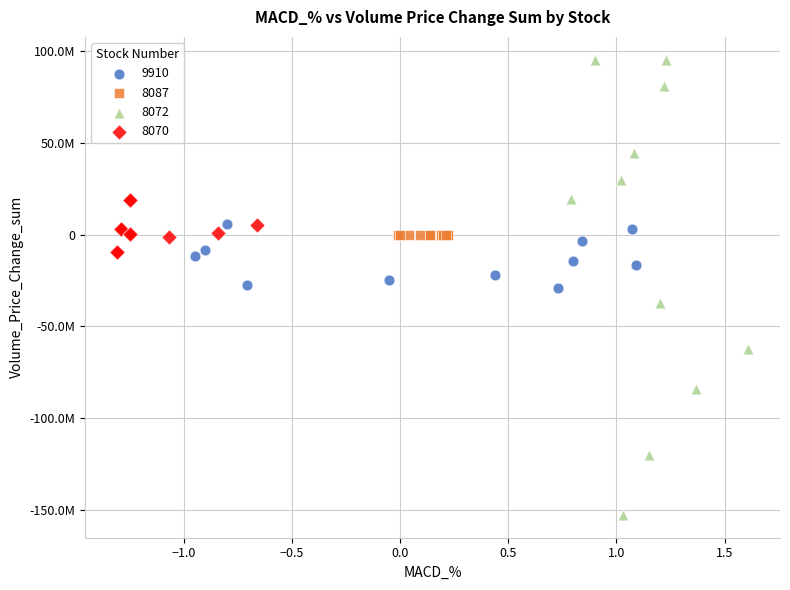

What are all the series names shown in the legend?

9910, 8087, 8072, 8070